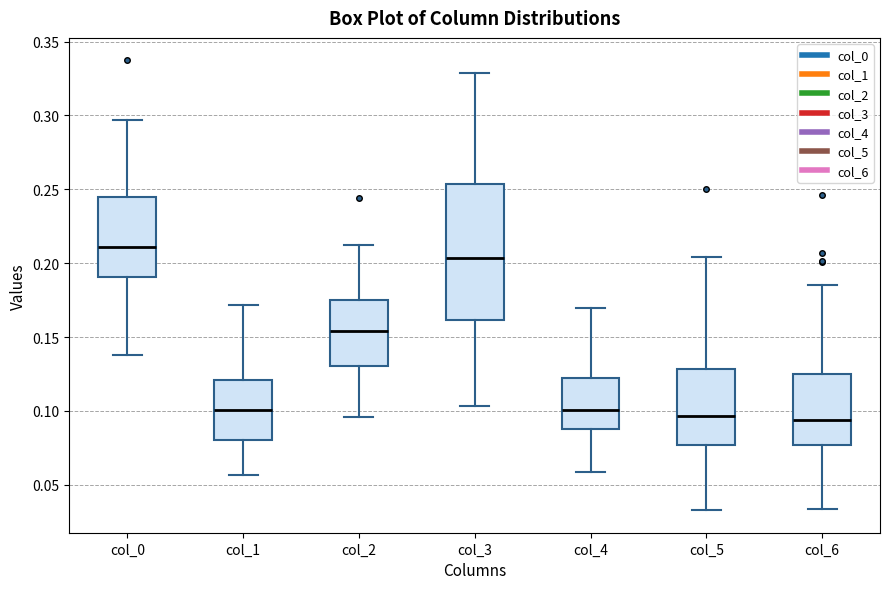

Comparing the boxes themselves (not the whiskers), which one is the tallest?

col_3